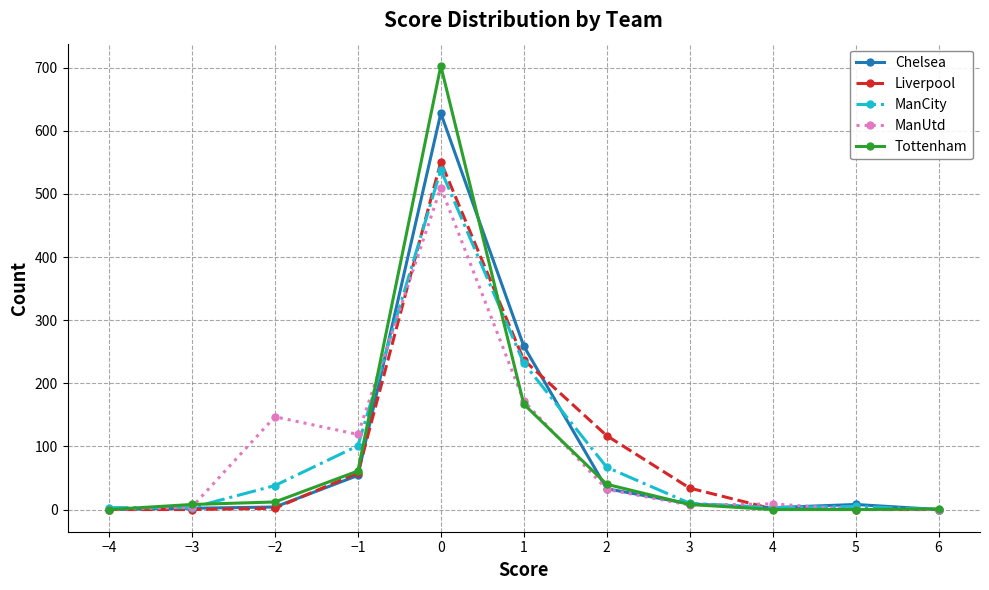

At which category does ManUtd reach its first local peak?

−2